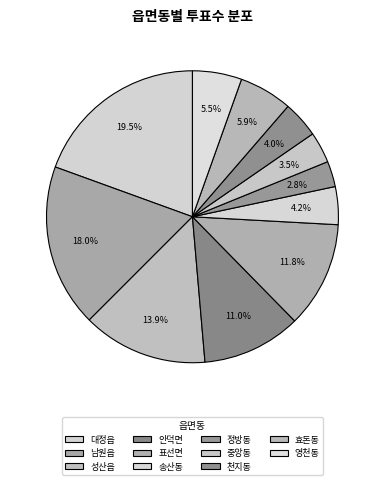

Is 대정읍 the majority of the pie?

No